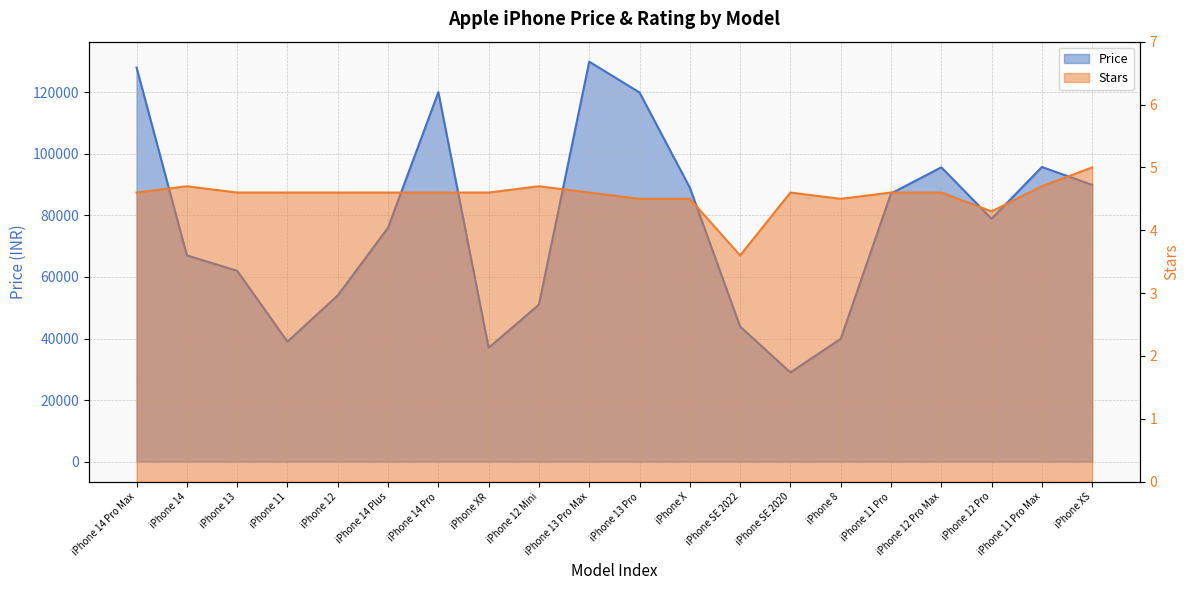

Is it true that Stars equals 2.6 at iPhone 8?

False